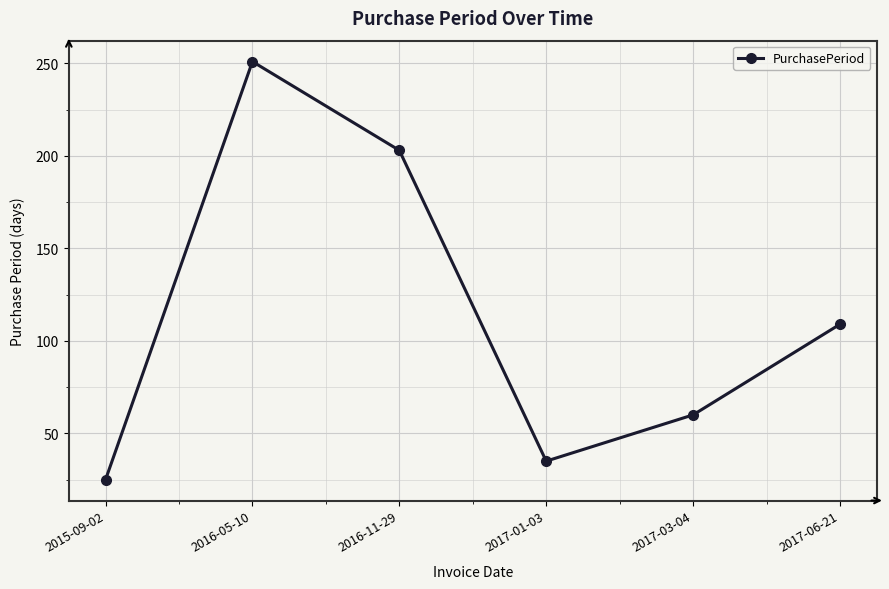

What is the label of the 6th point from the left?

2017-06-21